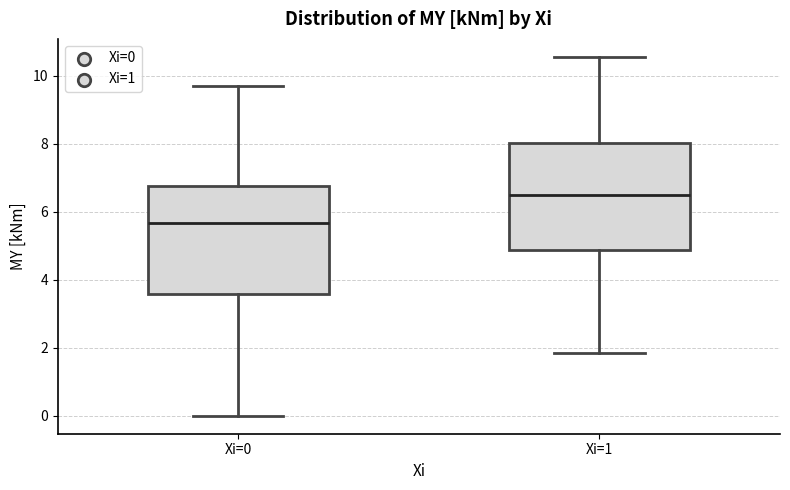

Which box's median line is the lowest?

Xi=0